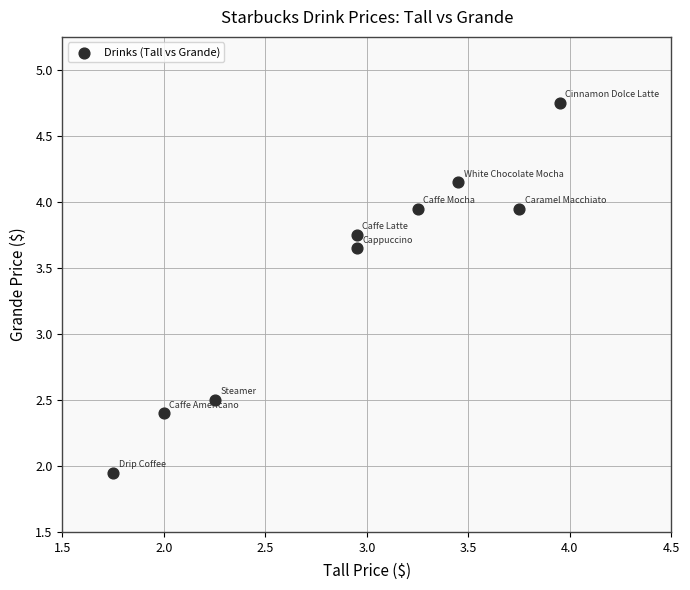

What Y value in the scatter plot is closest to 3?

2.5